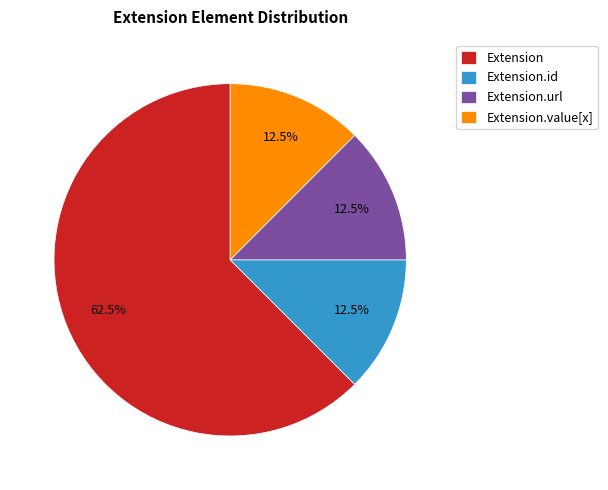

Is Extension.url the majority of the pie?

No